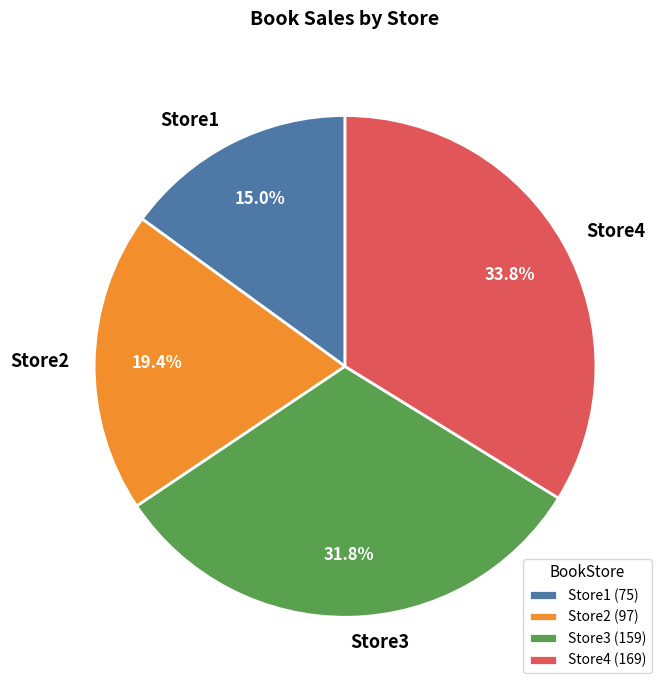

Is Store2 the majority of the pie?

No